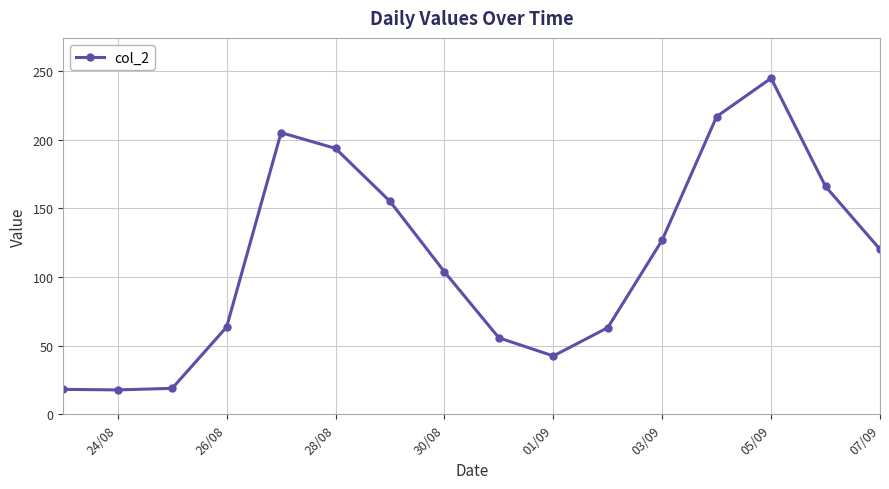

What is the average value?

113.3